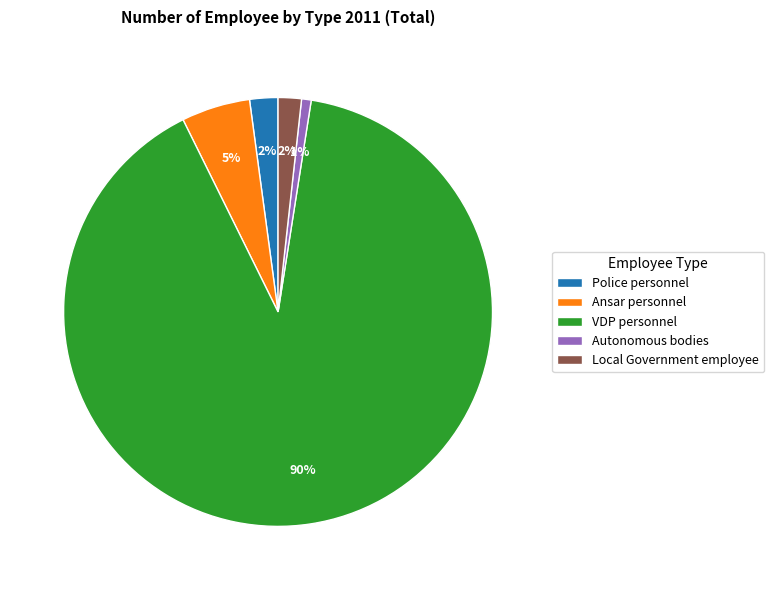

Count the number of slices in the pie.

5